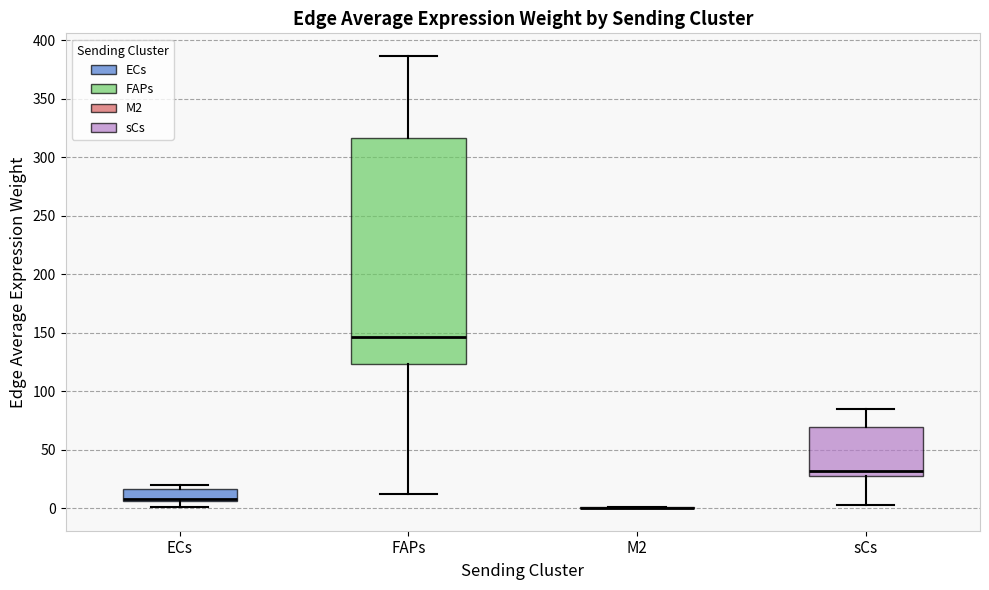

Reading left to right, read every box against the y-axis: the position of its median line, the range the box covers, and the ends of its whiskers. The values are not printed on the chart, so give them approximately, as read against the axis.

ECs: median 5 (drawn on the box's lower edge), box 5 to 15, whiskers 0 to 20
FAPs: median 145, box 125 to 315, whiskers 10 to 385
M2: box collapsed to a line at 0, whiskers 0 to 0
sCs: median 30, box 25 to 70, whiskers 5 to 85